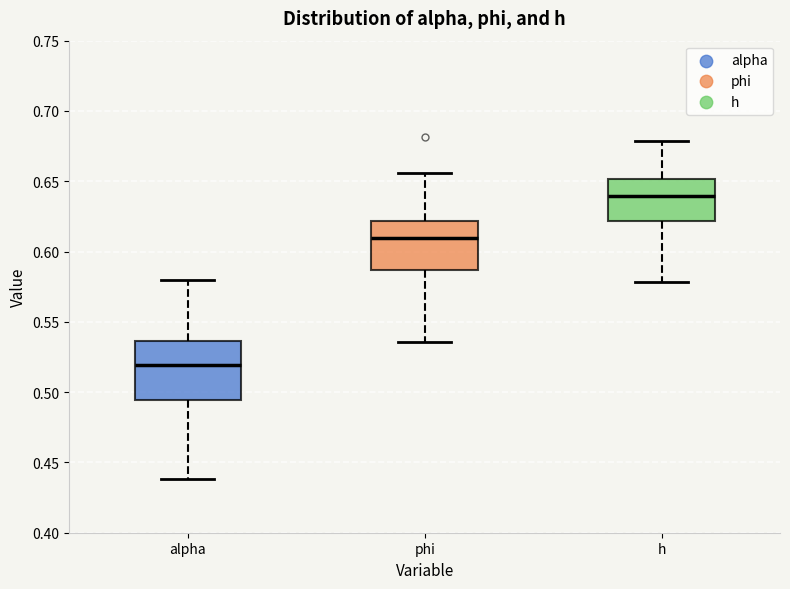

Reading left to right, transcribe this box plot: for each box, give where its median line is, the range the box spans, and where its two whiskers end, as read against the y-axis. The values are not printed on the chart, so give them approximately, as read against the axis.

alpha: median 0.520, box 0.495 to 0.535, whiskers 0.440 to 0.580
phi: median 0.610, box 0.585 to 0.620, whiskers 0.535 to 0.655
h: median 0.640, box 0.620 to 0.650, whiskers 0.580 to 0.680